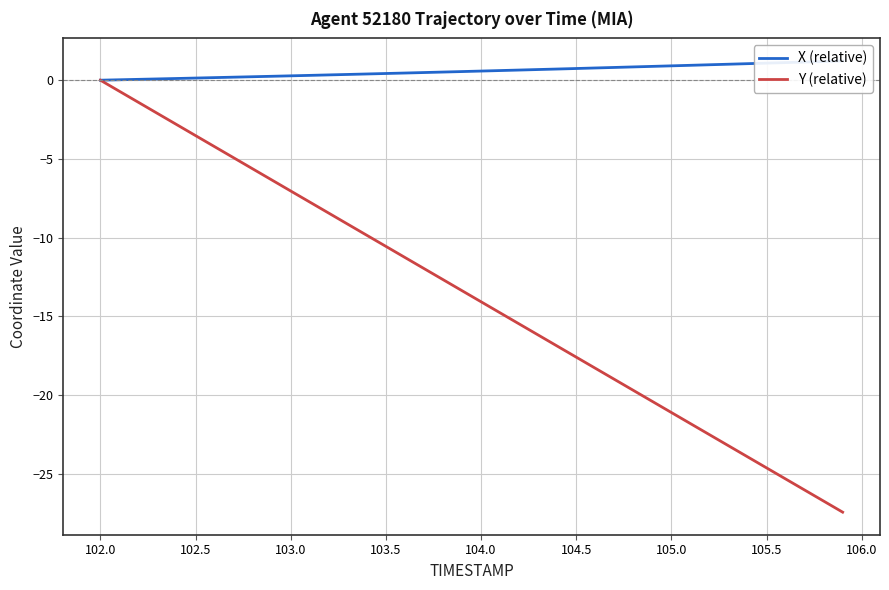

What is the sum of all Y (relative) values?

-548.6